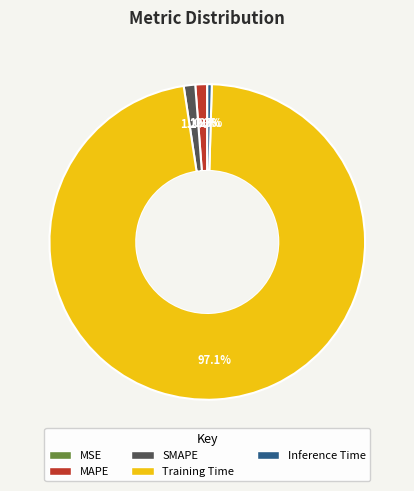

Which category has the biggest portion of the pie?

Training Time